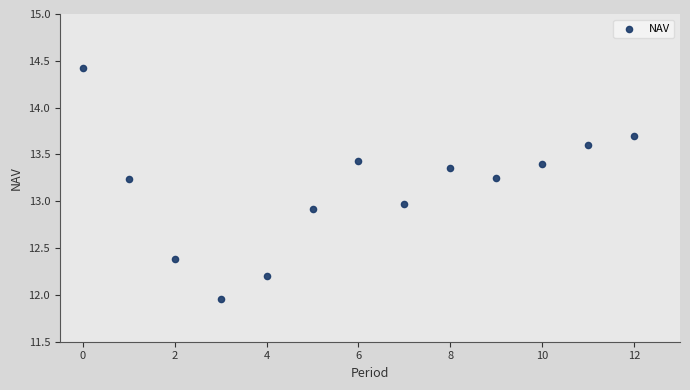

What is the range of Y values (max minus min)?

2.5